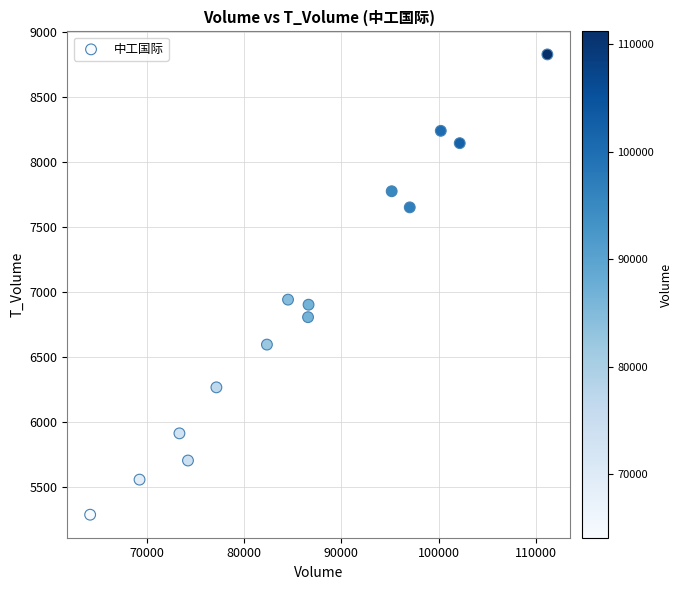

What is the range of Y values (max minus min)?

3542